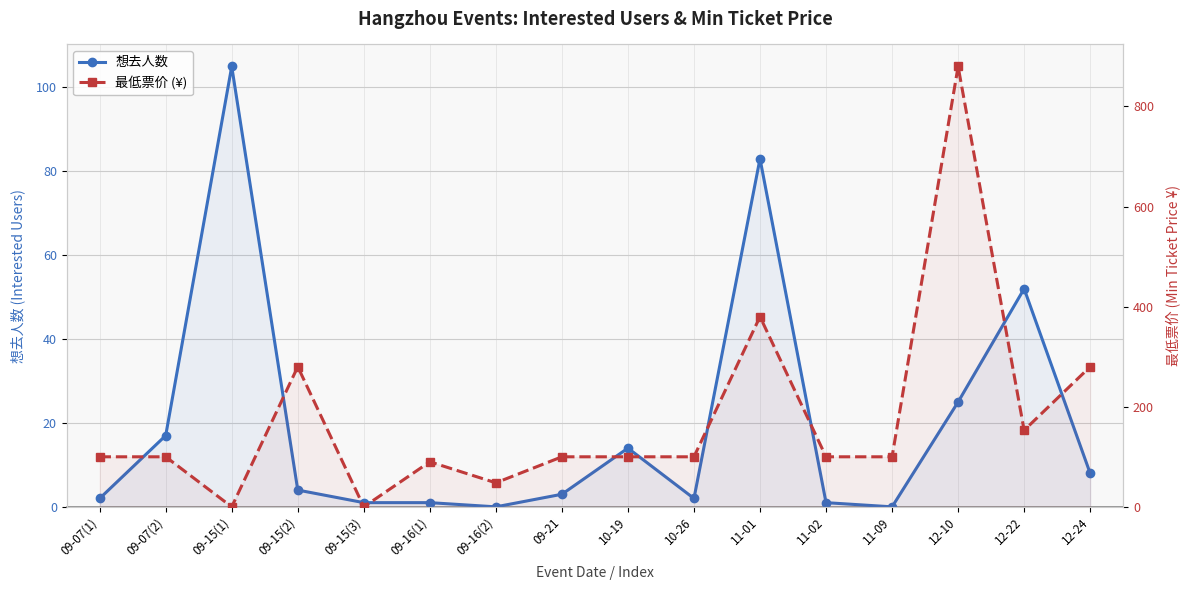

Between which two adjacent categories do 最低票价 (¥) and 想去人数 first intersect?

09-07(2) and 09-15(1)